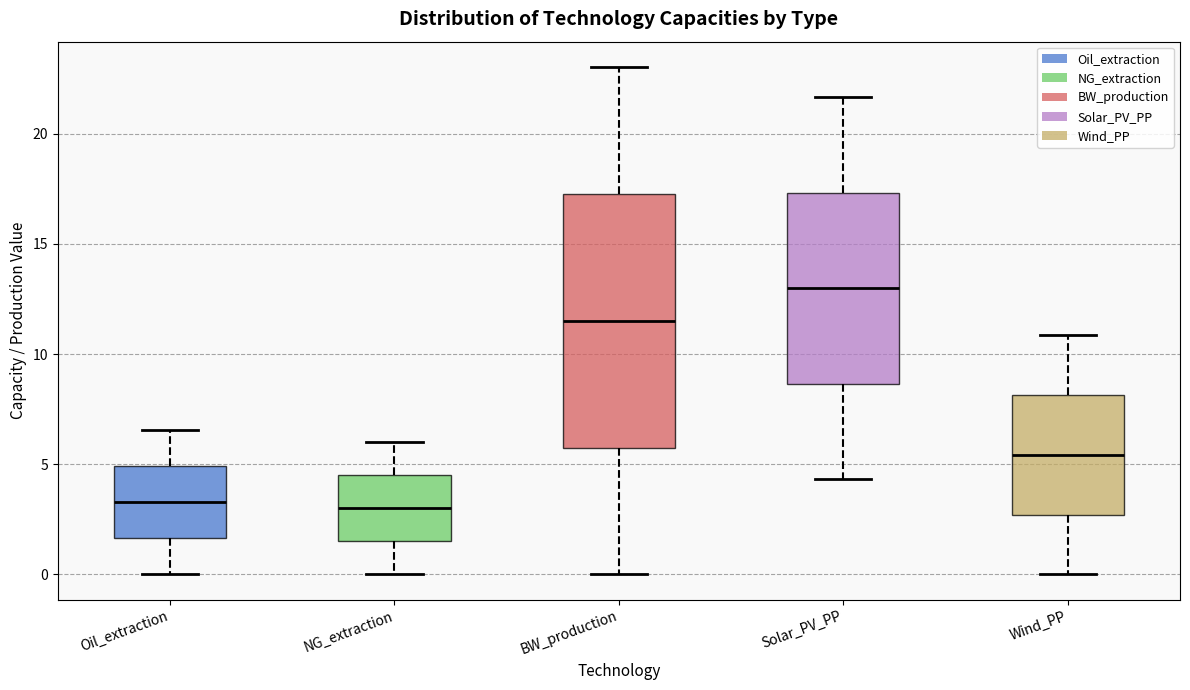

Where is the upper edge of the box for Solar_PV_PP on the y-axis? The values are not printed on the chart, so give them approximately, as read against the axis.

17.5